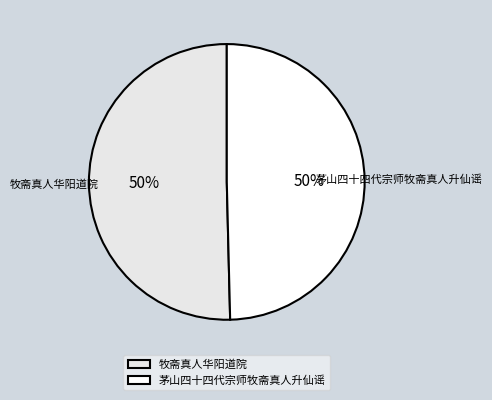

Count the number of slices in the pie.

2